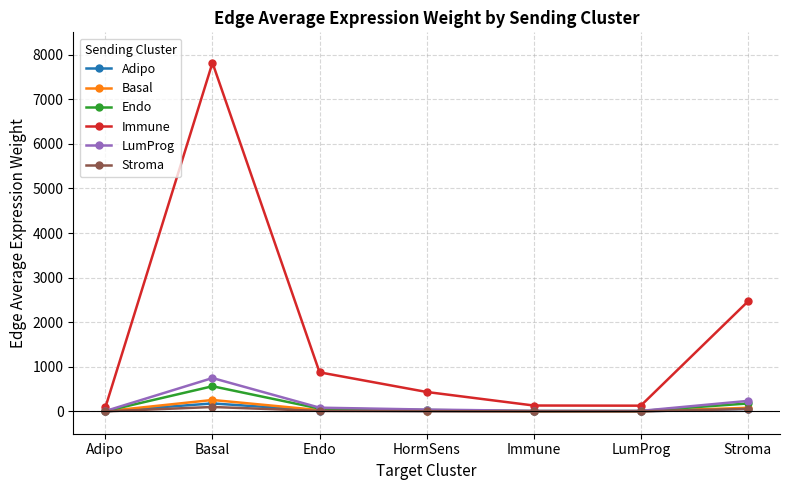

What is the label of the 1st point from the right?

Stroma